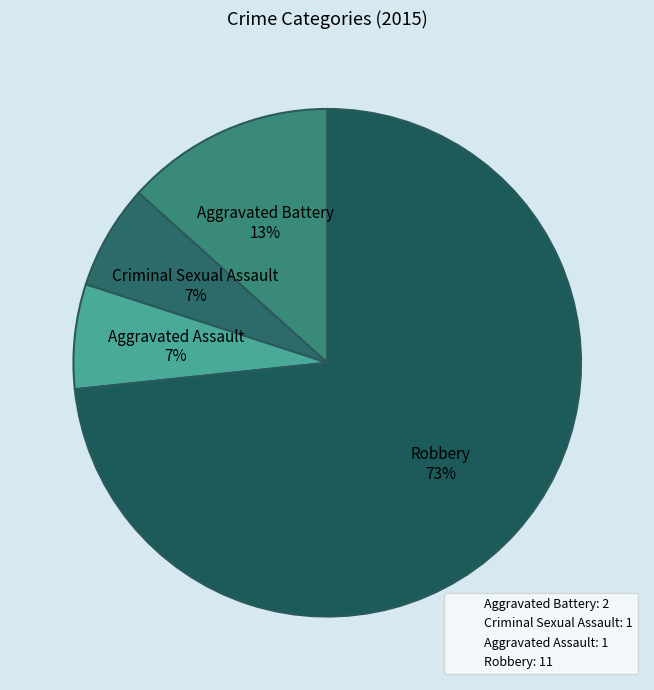

Combined, do Robbery and Criminal Sexual Assault account for over 50%?

Yes